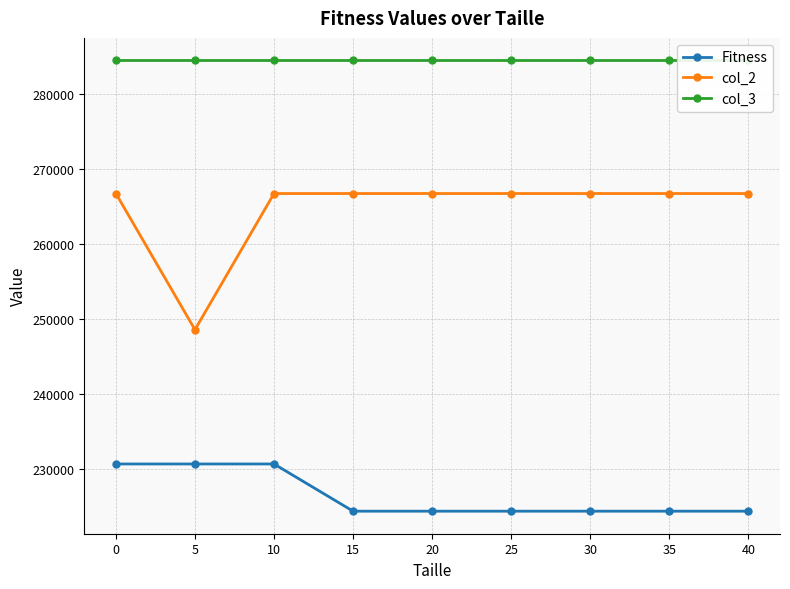

Which series changed the most between 0 and 30?

Fitness